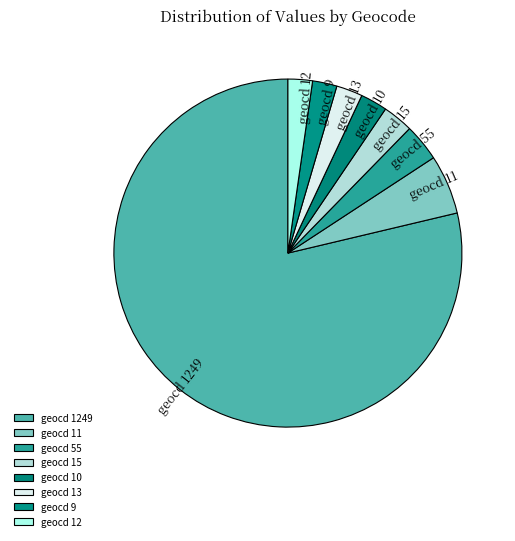

Count the number of slices in the pie.

8